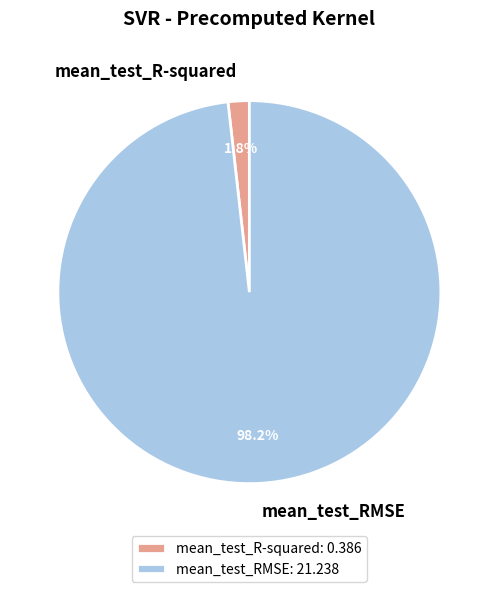

What percentage is the mean_test_R-squared slice, to the nearest percent?

2%